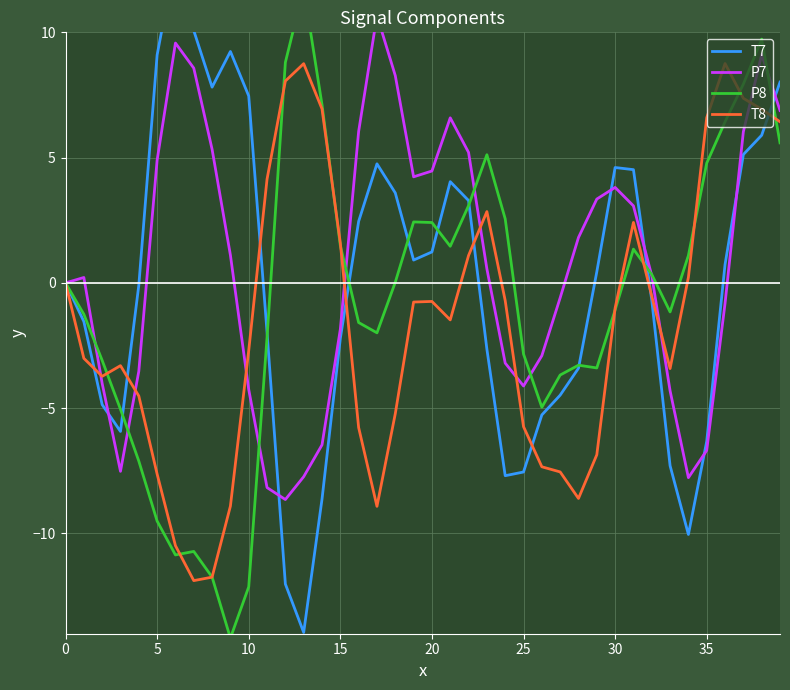

True or false: P8 has more than 2 points higher than both neighbors.

True